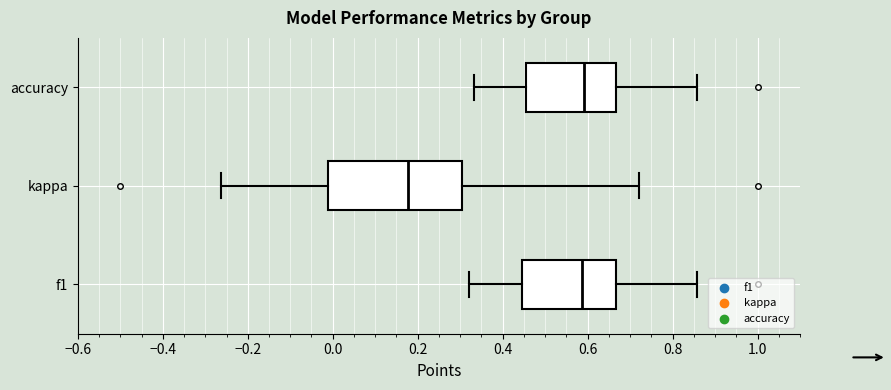

Reading bottom to top, transcribe this box plot: for each box, give where its median line is, the range the box spans, and where its two whiskers end, as read against the x-axis. The values are not printed on the chart, so give them approximately, as read against the axis.

f1: median 0.58, box 0.44 to 0.66, whiskers 0.32 to 0.86
kappa: median 0.18, box -0.02 to 0.30, whiskers -0.26 to 0.72
accuracy: median 0.60, box 0.46 to 0.66, whiskers 0.34 to 0.86